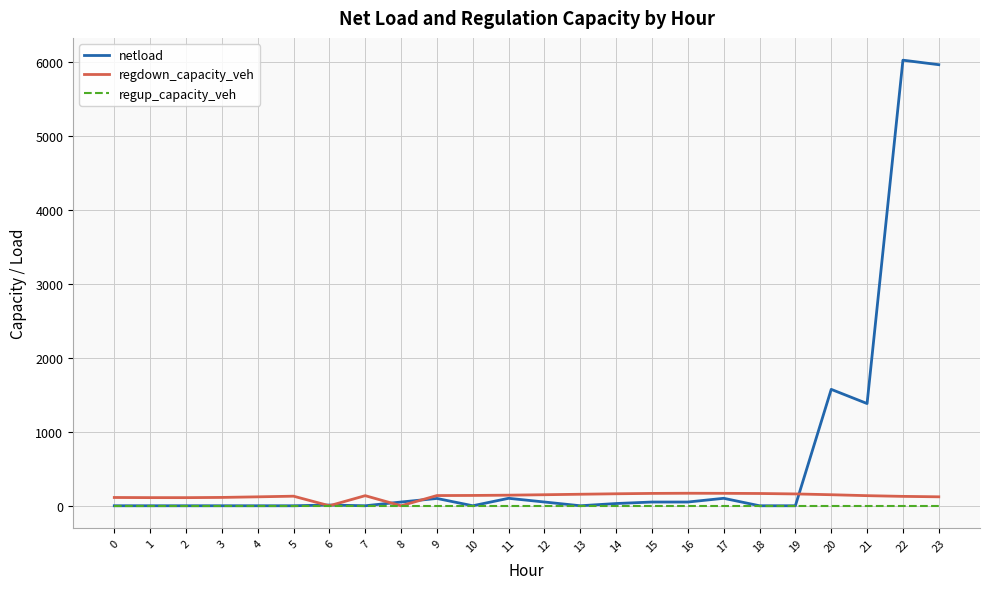

True or false: netload has more than 2 points higher than both neighbors.

True